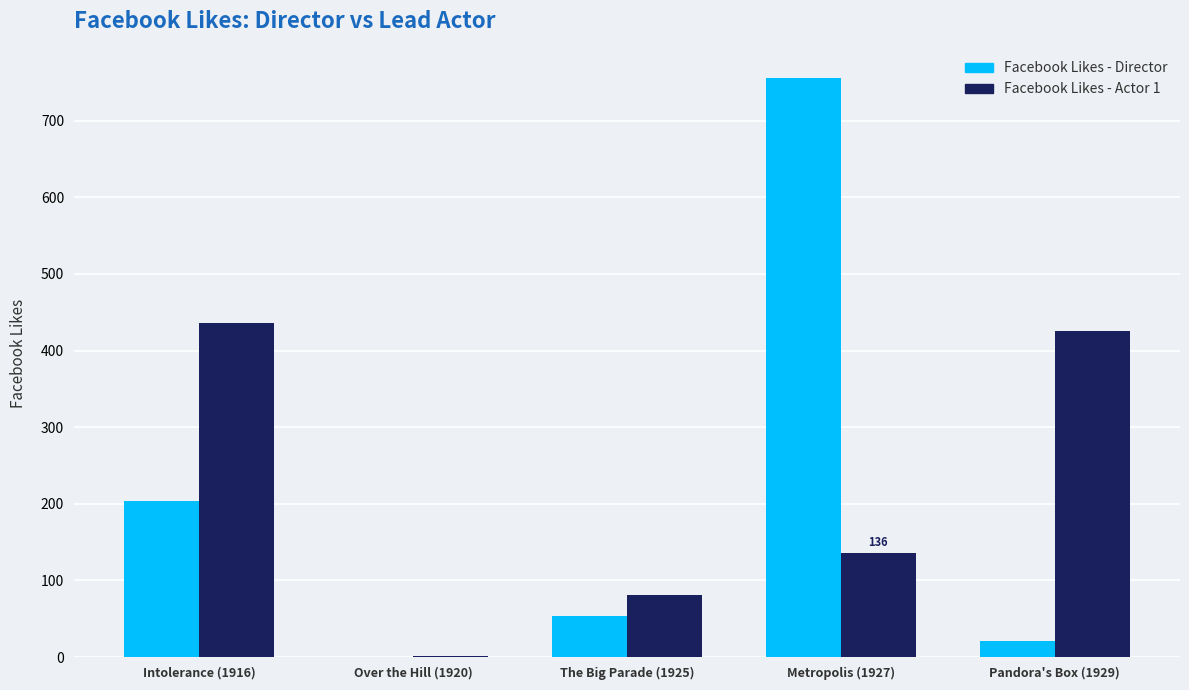

At which category does the chart reach its peak across all series?

Metropolis (1927)